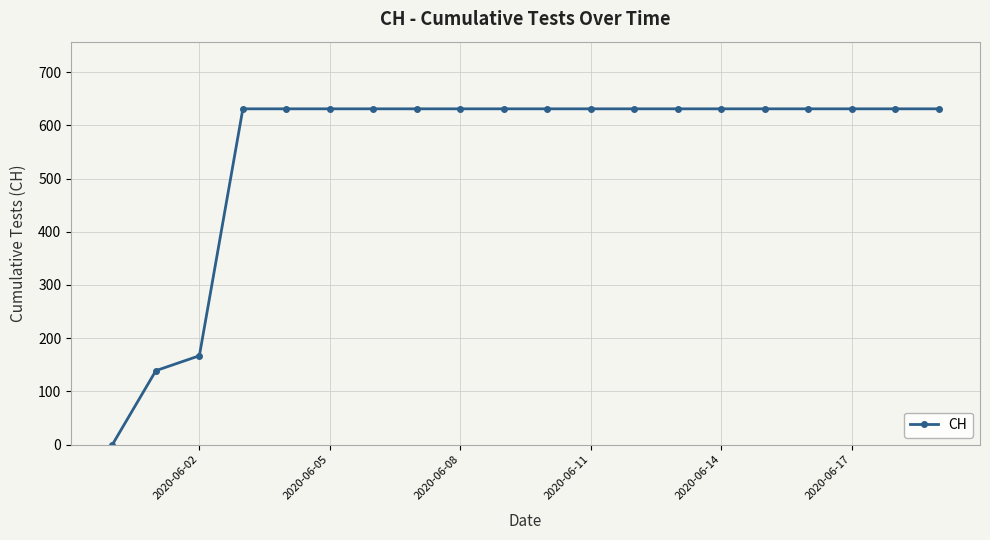

What is the maximum value shown in the chart?

631